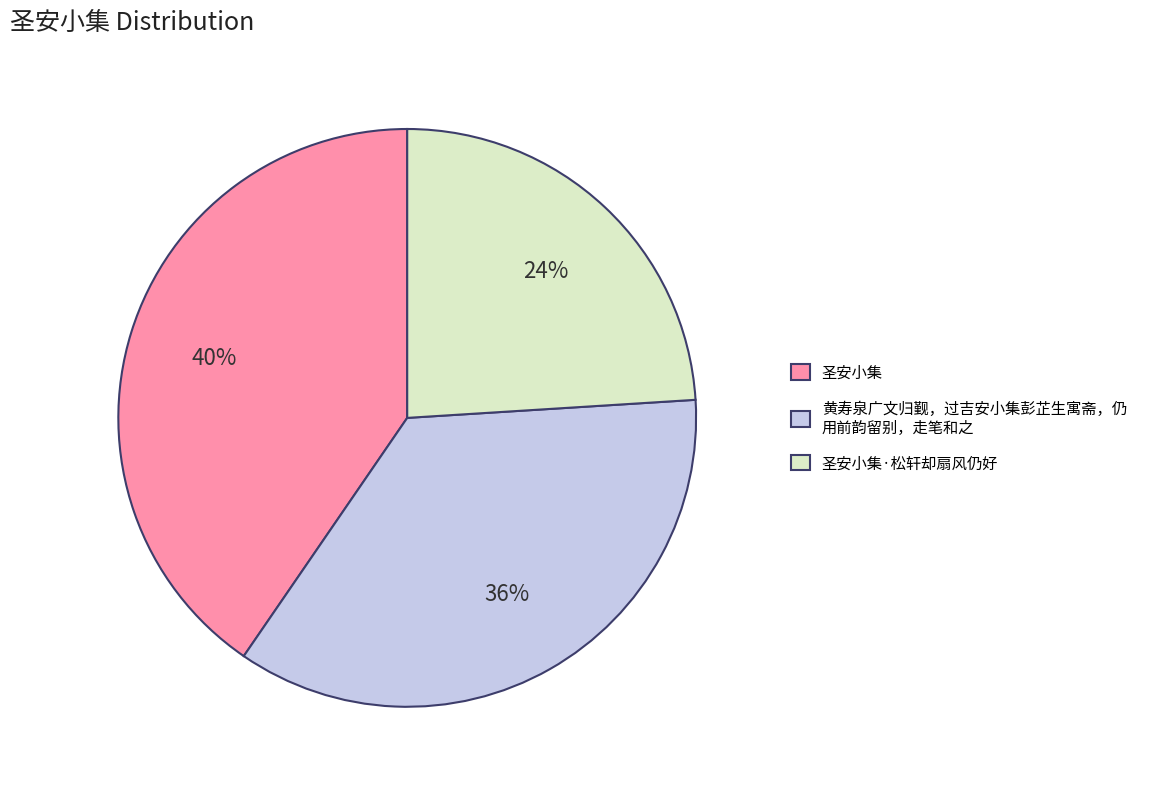

True or false: 圣安小集 accounts for 40% of the total.

True